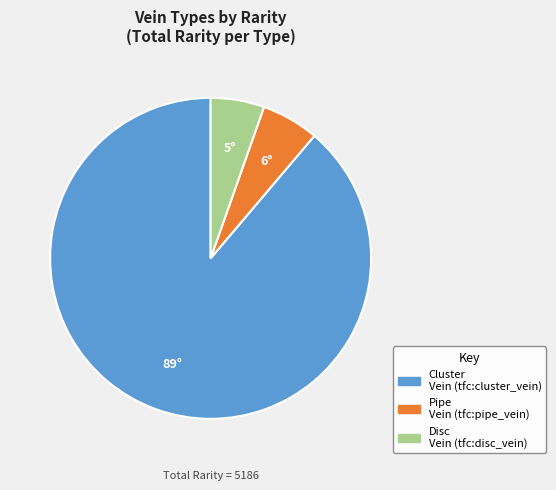

Does any single category account for the majority?

Yes